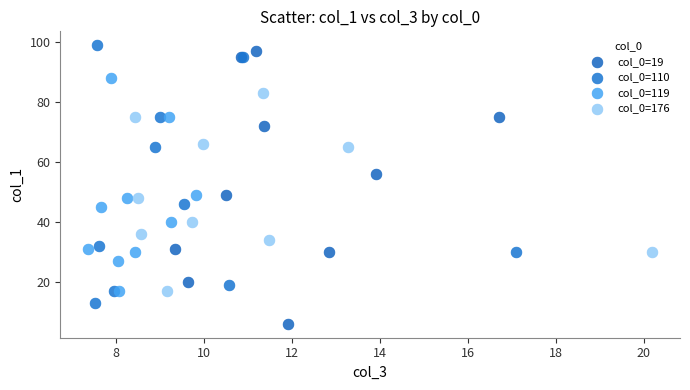

What are all the series names shown in the legend?

col_0=19, col_0=110, col_0=119, col_0=176